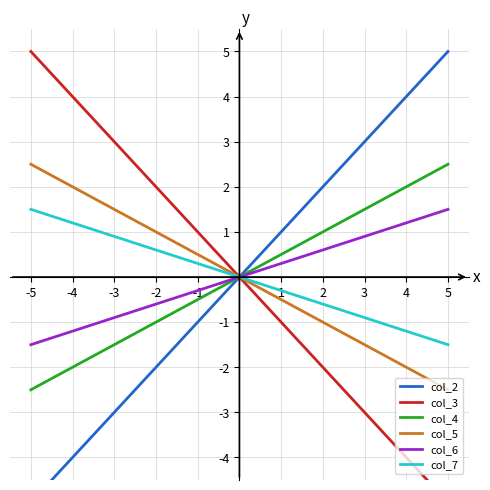

The col_6 series shows -0.1 at -2. True or false?

False